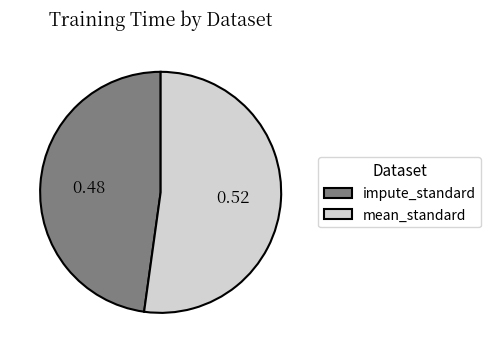

Which category has the biggest portion of the pie?

mean_standard